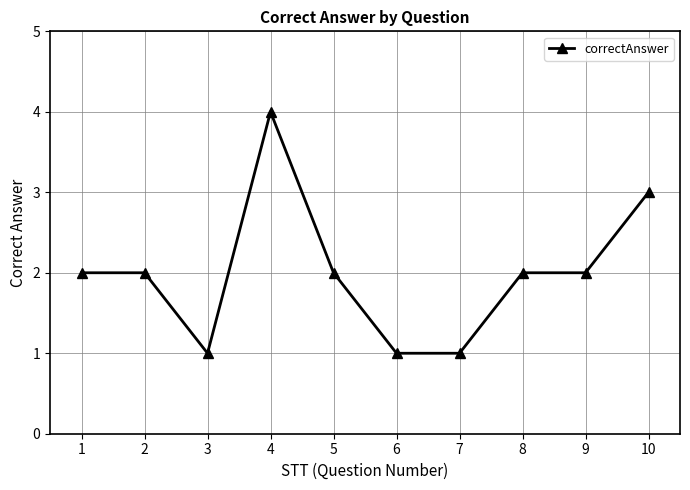

Reading left to right, list all the values displayed in this chart.

1=2	2=2	3=1	4=4	5=2	6=1	7=1	8=2	9=2	10=3